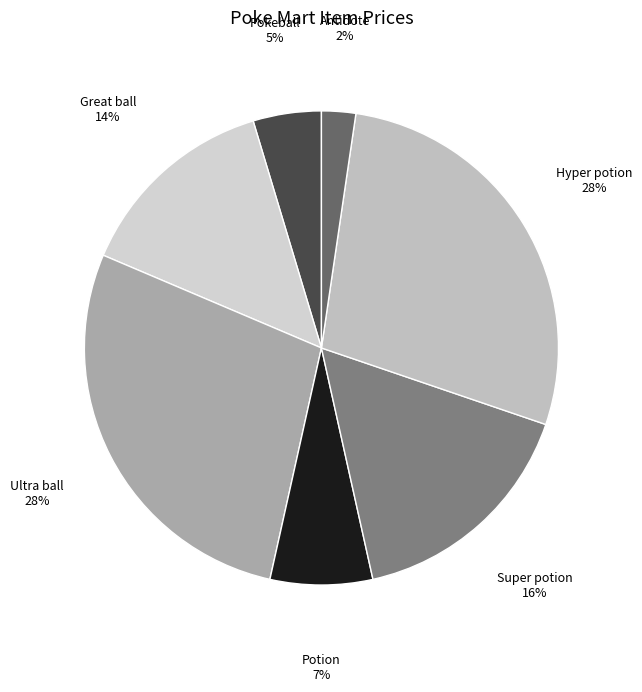

Which slice is the smallest?

Antidote